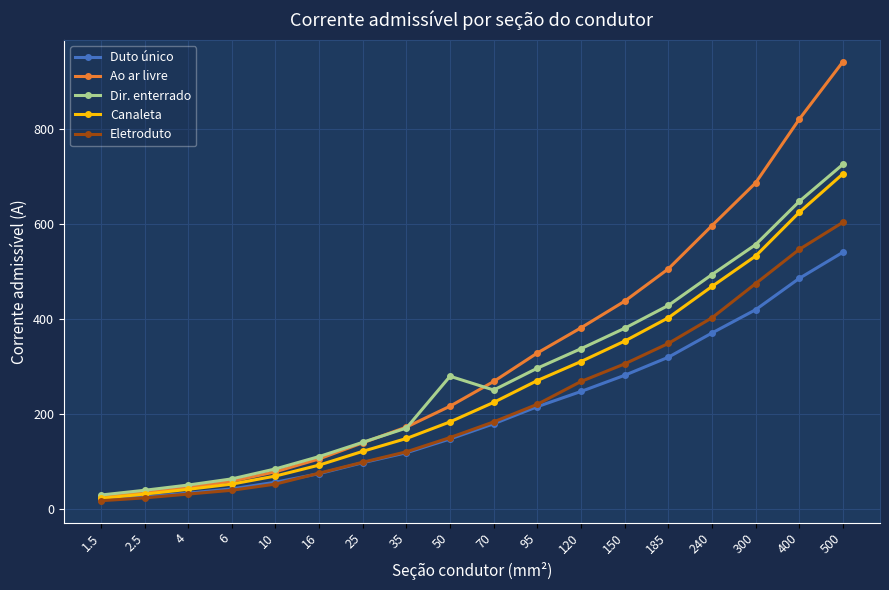

What is the value of the Dir. enterrado point at the 13th from the left?

381